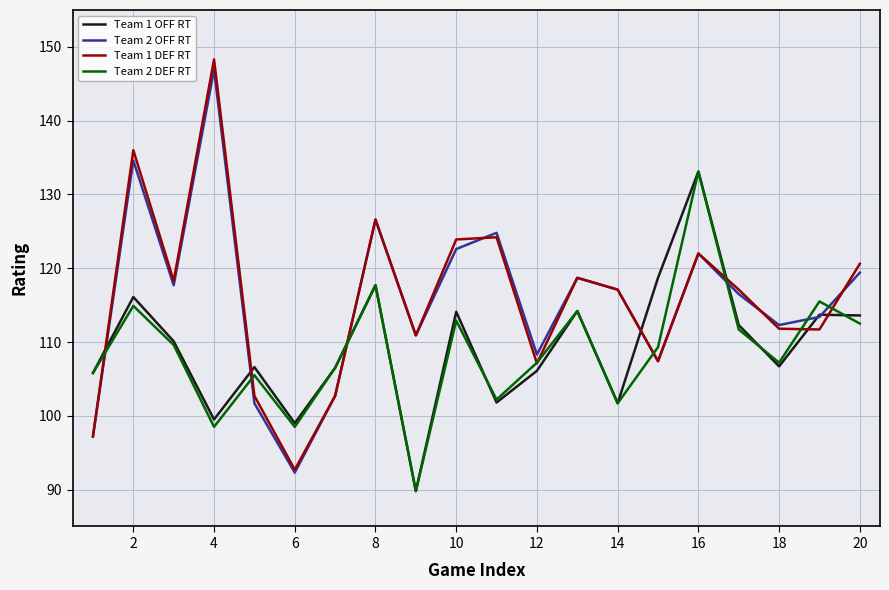

Which series has the largest range (max minus min)?

Team 1 DEF RT